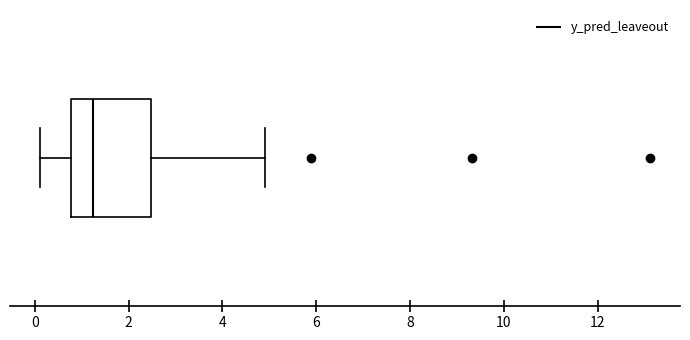

Transcribe this box plot: give where the median line is, the range the box spans, and where the two whiskers end, as read against the x-axis. The values are not printed on the chart, so give them approximately, as read against the axis.

median 1.2, box 0.8 to 2.4, whiskers 0.2 to 5.0